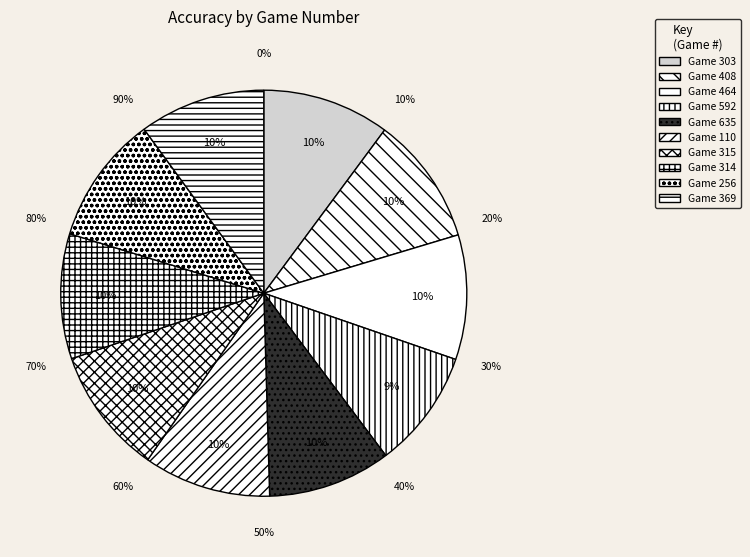

Is the sum of 256 and 592 greater than half?

No